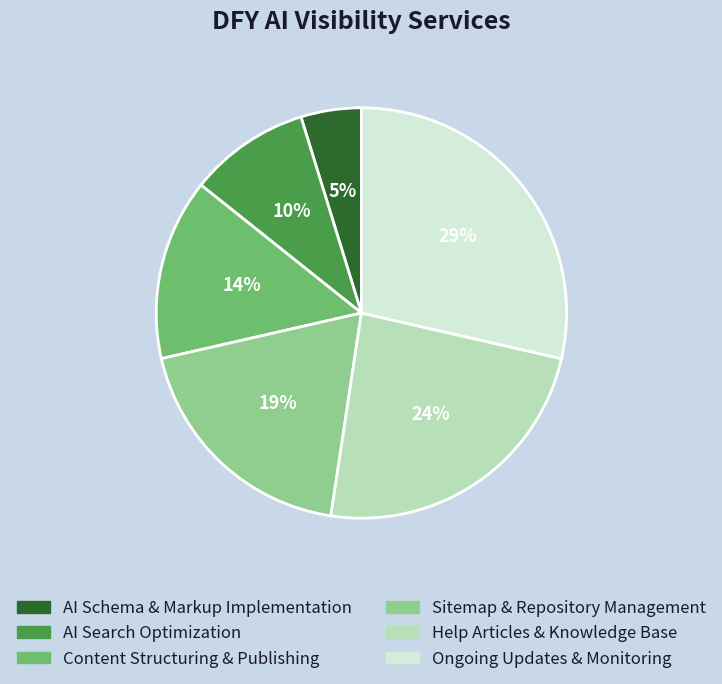

Combined, do AI Schema & Markup Implementation and Content Structuring & Publishing account for over 50%?

No